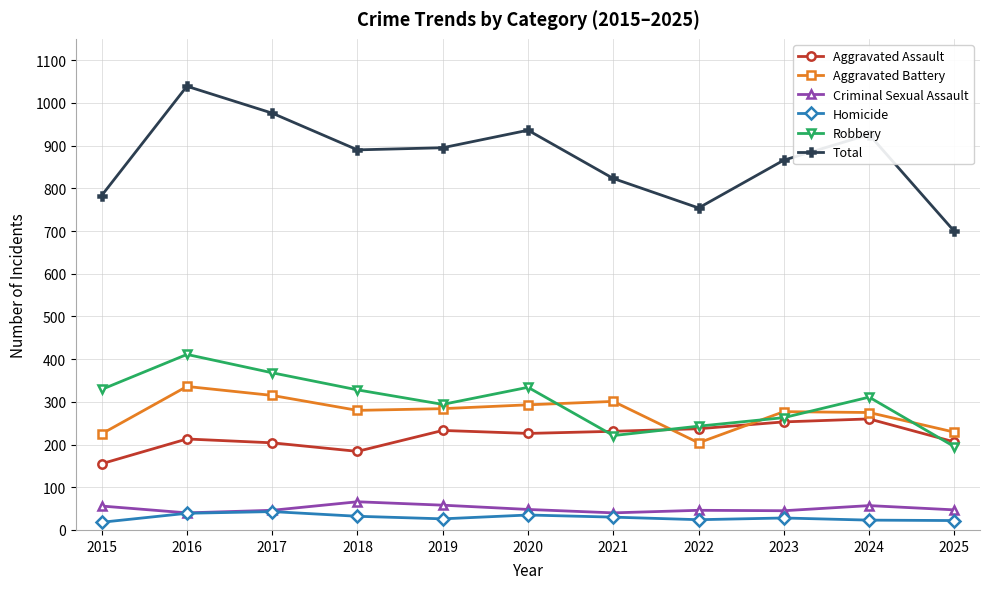

True or false: Robbery has more than 2 interior local peaks.

True